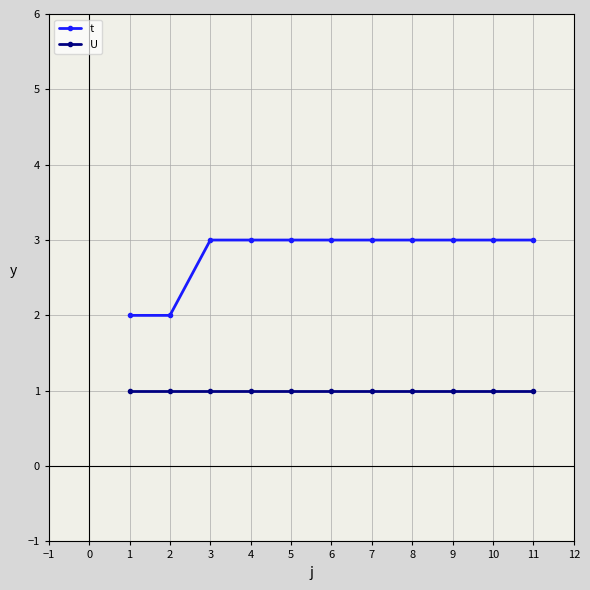

Does the chart display data point markers on the line(s)?

Yes